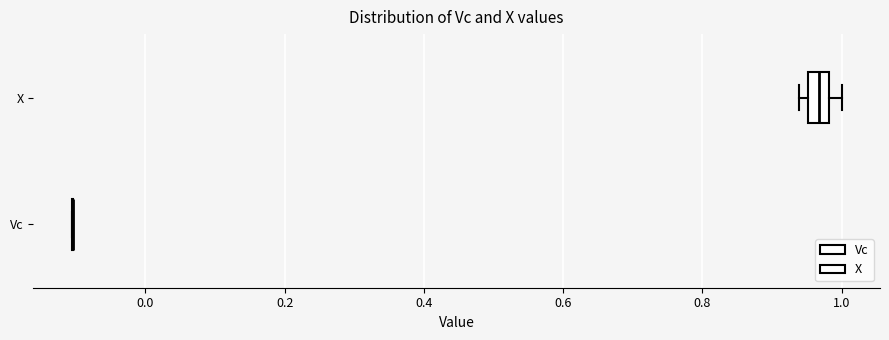

Comparing the boxes themselves (not the whiskers), which one is the widest?

X